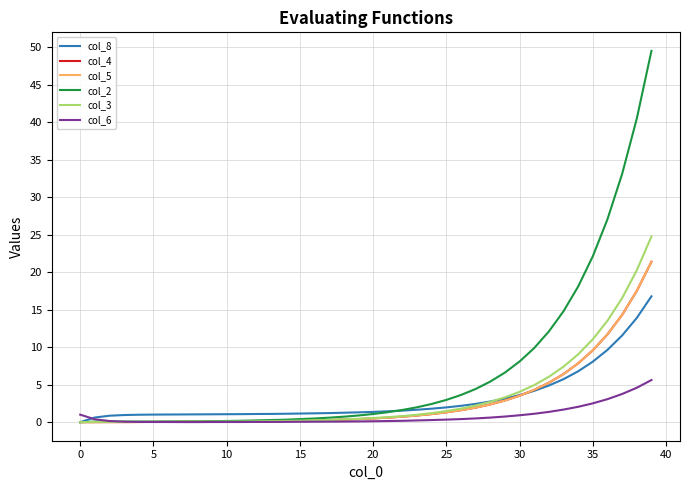

How many times do col_8 and col_2 cross each other?

1